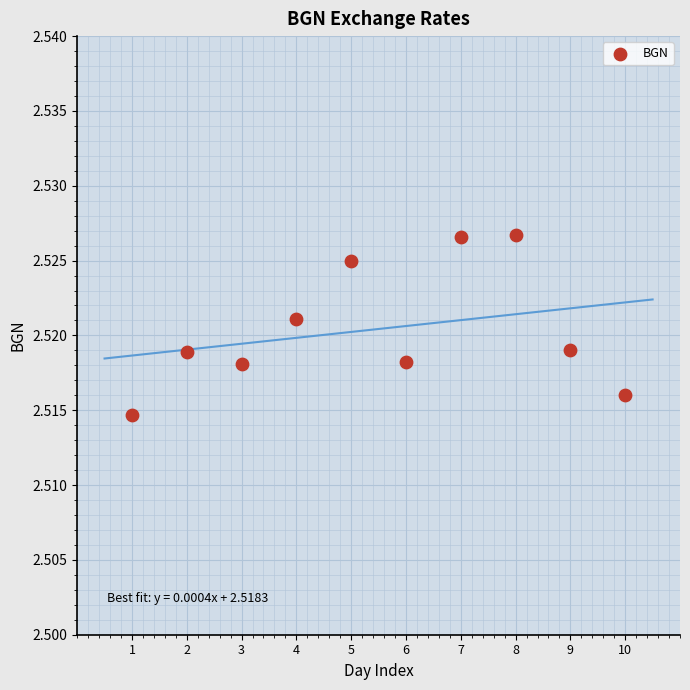

What is the range of X values (max minus min)?

9.0